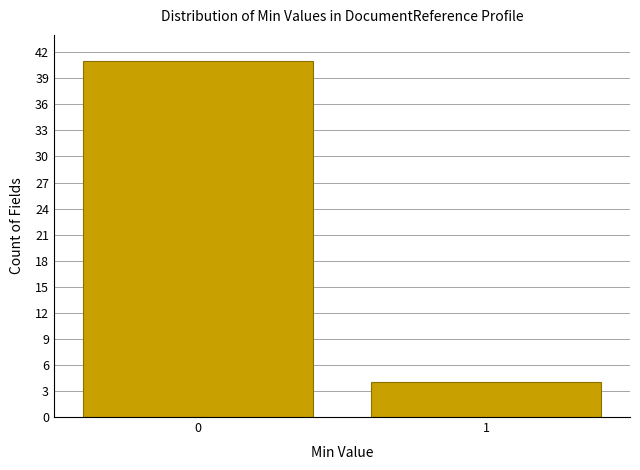

Reading left to right, what are all the values shown in this chart?

41	4